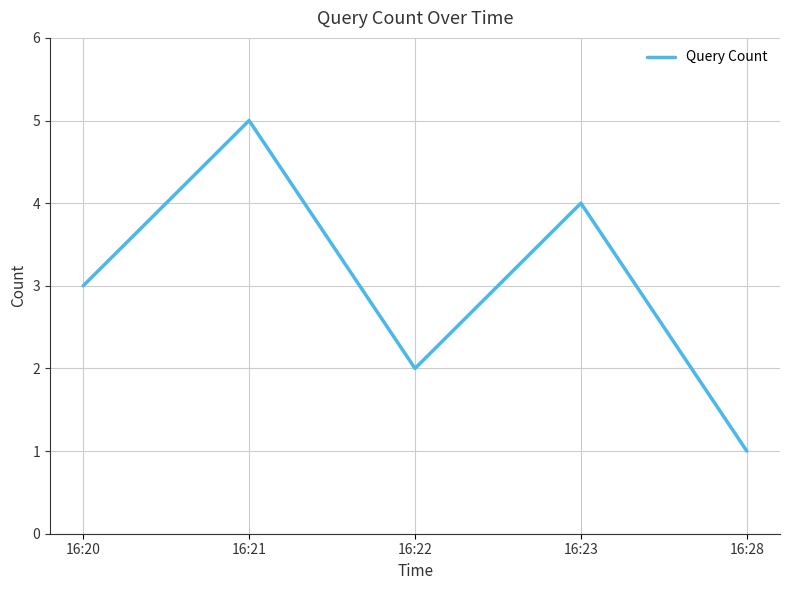

The value at 16:22 is 3. True or false?

False